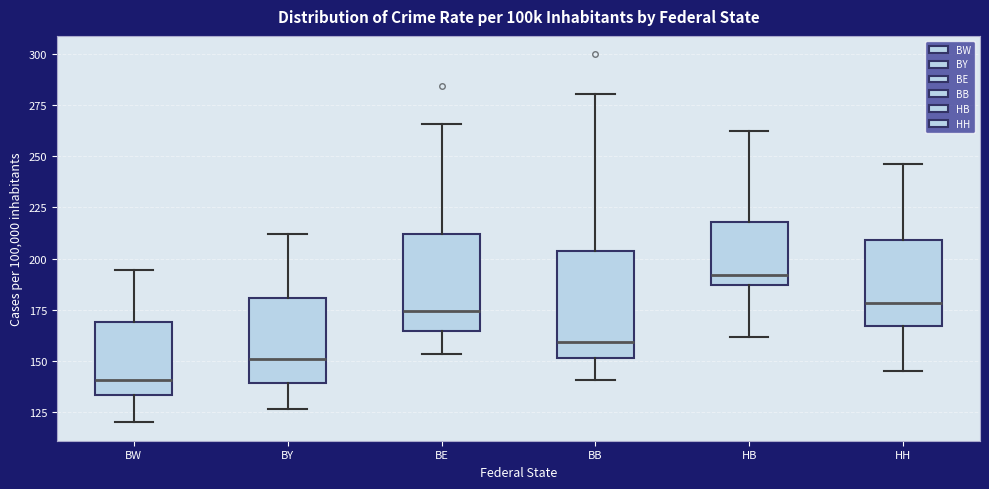

Reading left to right, read every box against the y-axis: the position of its median line, the range the box covers, and the ends of its whiskers. The values are not printed on the chart, so give them approximately, as read against the axis.

BW: median 140, box 135 to 170, whiskers 120 to 195
BY: median 150, box 140 to 180, whiskers 125 to 210
BE: median 175, box 165 to 210, whiskers 155 to 265
BB: median 160, box 150 to 205, whiskers 140 to 280
HB: median 190, box 185 to 220, whiskers 160 to 260
HH: median 180, box 165 to 210, whiskers 145 to 245